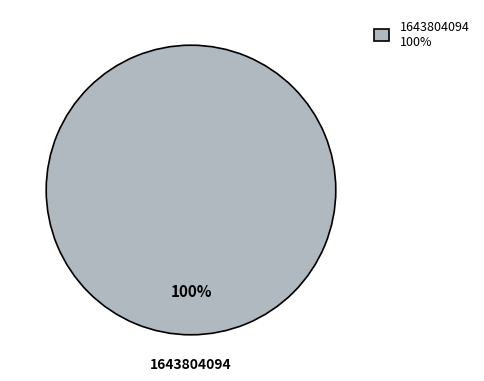

The 1643804094 100% slice represents 100% of the pie. True or false?

True